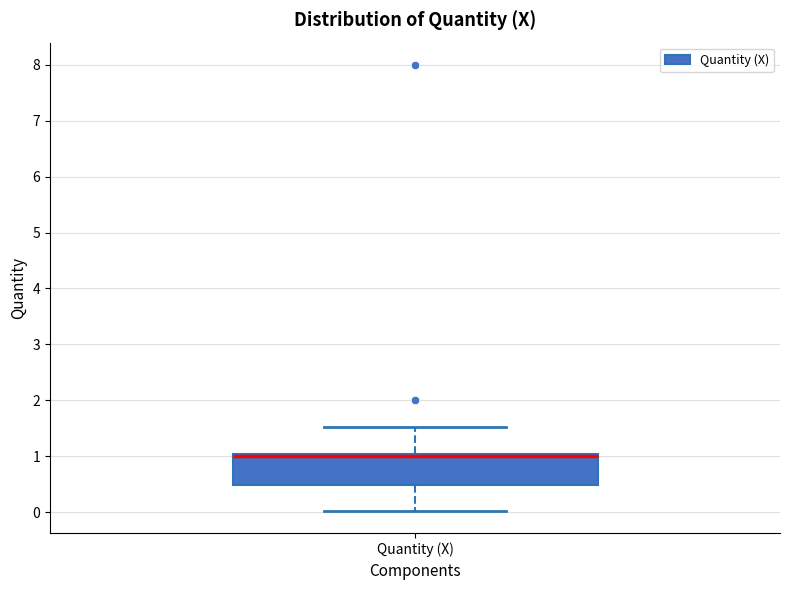

Transcribe this box plot: give where the median line is, the range the box spans, and where the two whiskers end, as read against the y-axis. The values are not printed on the chart, so give them approximately, as read against the axis.

median 1.0 (just below the box's upper edge), box 0.5 to 1.0, whiskers 0.0 to 1.5